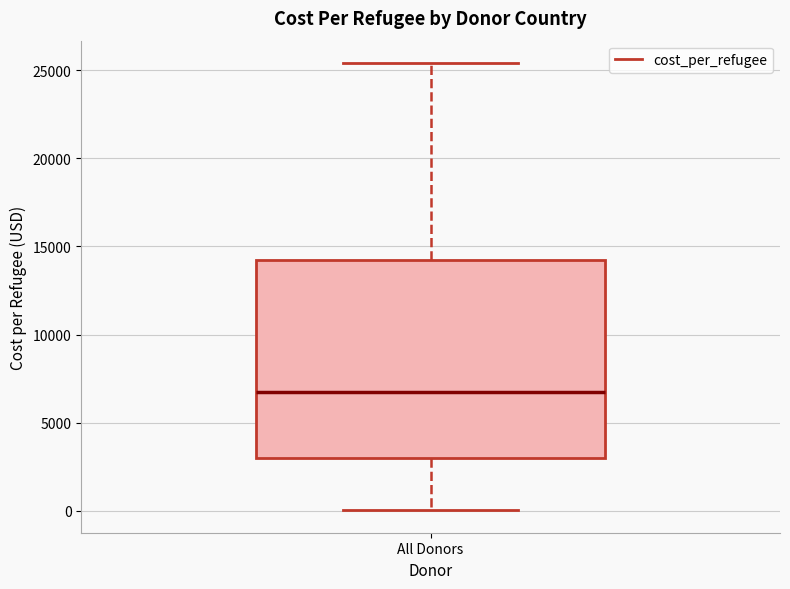

Read this box plot against the y-axis: the position of the median line, the range covered by the box, and the ends of both whiskers. The values are not printed on the chart, so give them approximately, as read against the axis.

median 6500, box 3000 to 14000, whiskers 0 to 25500